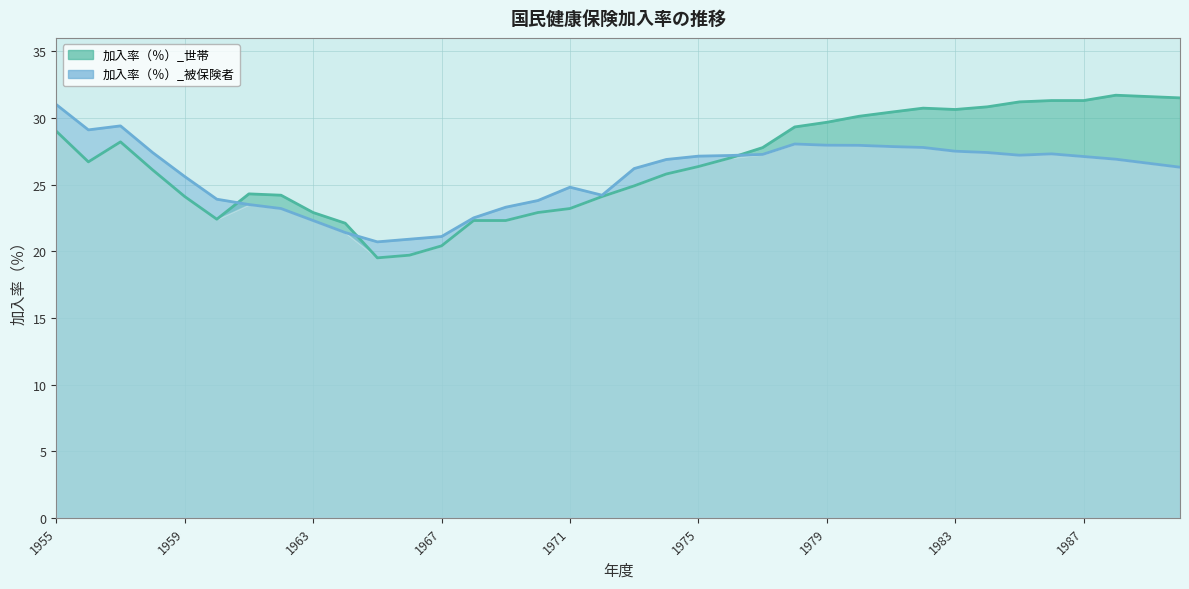

After their last crossing, which series has the higher values: 加入率（％）_世帯 or 加入率（％）_被保険者?

加入率（％）_世帯